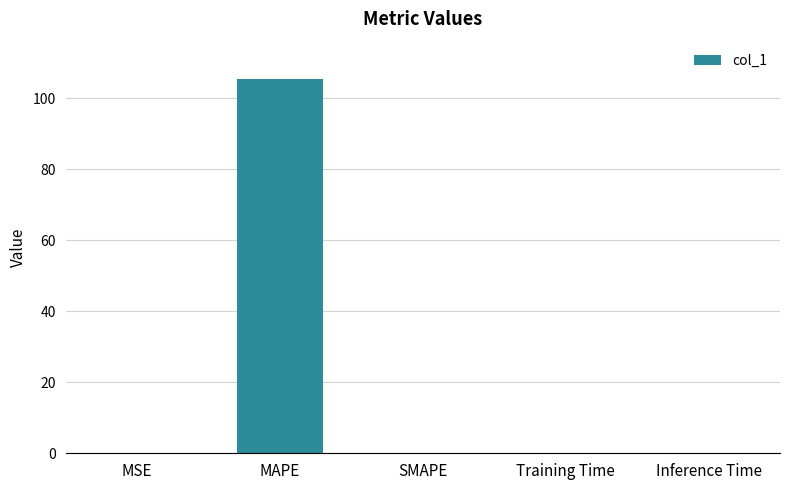

What is the difference between the values at MAPE and MSE?

105.3